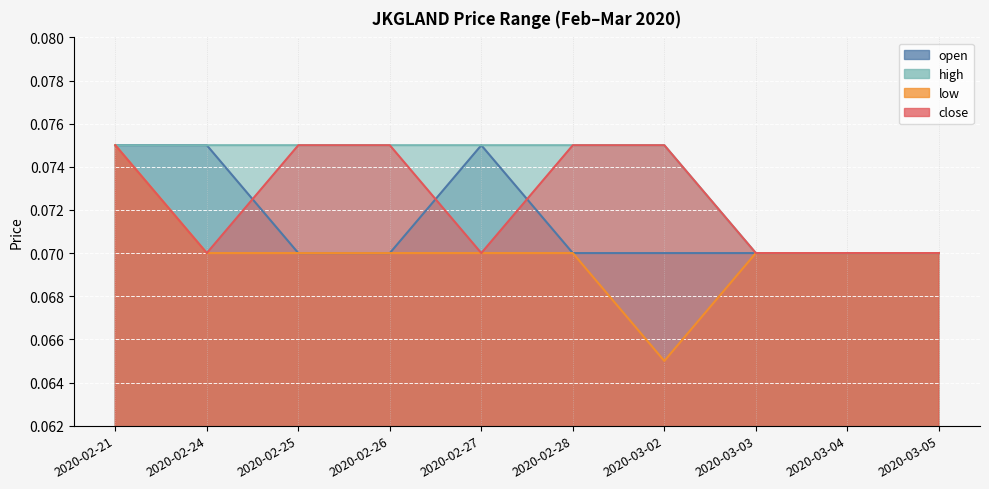

The high series shows 0.0 at 2020-03-04. True or false?

False